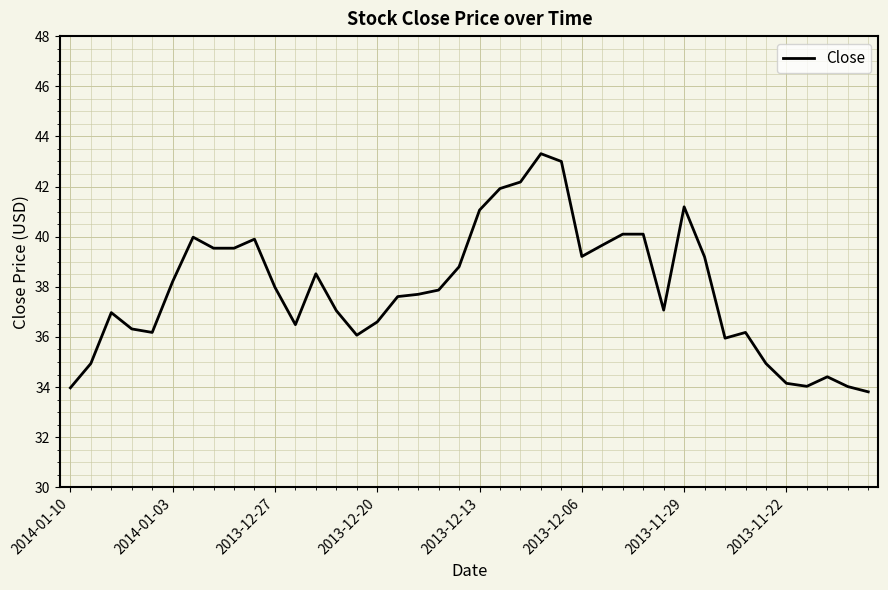

What is the smallest value displayed?

33.8